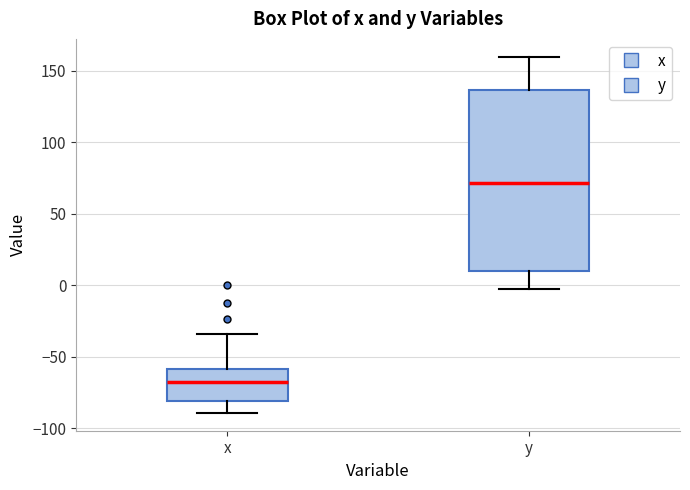

Reading left to right, transcribe this box plot: for each box, give where its median line is, the range the box spans, and where its two whiskers end, as read against the y-axis. The values are not printed on the chart, so give them approximately, as read against the axis.

x: median -70, box -80 to -60, whiskers -90 to -35
y: median 70, box 10 to 135, whiskers 0 to 160